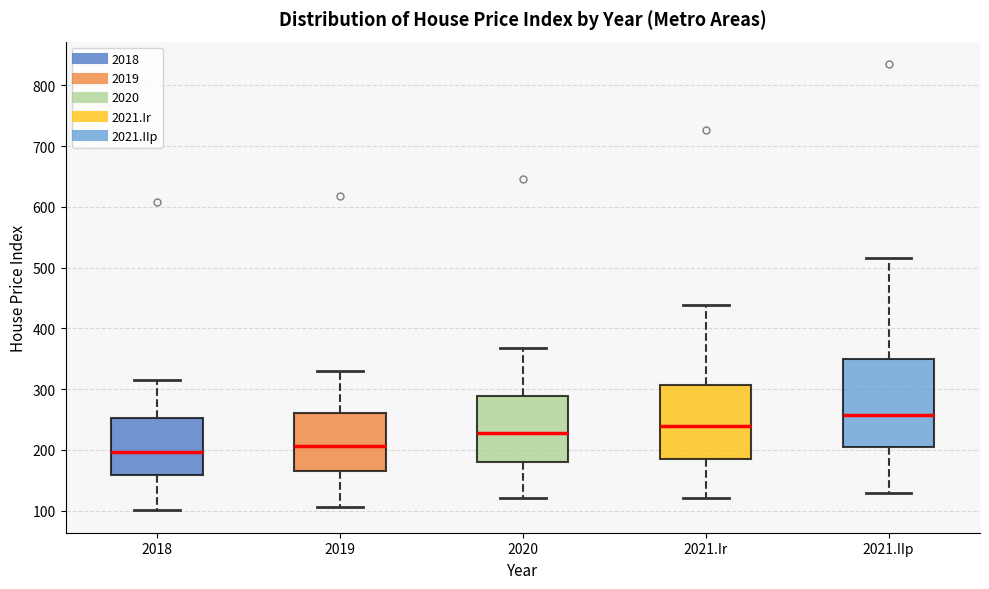

Which box has the highest median line?

2021.IIp